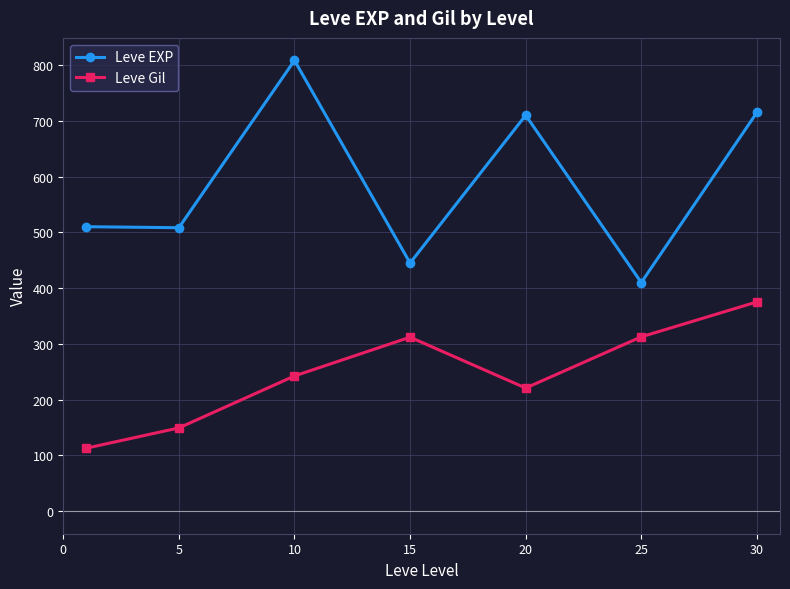

How many lines are shown in the chart?

2